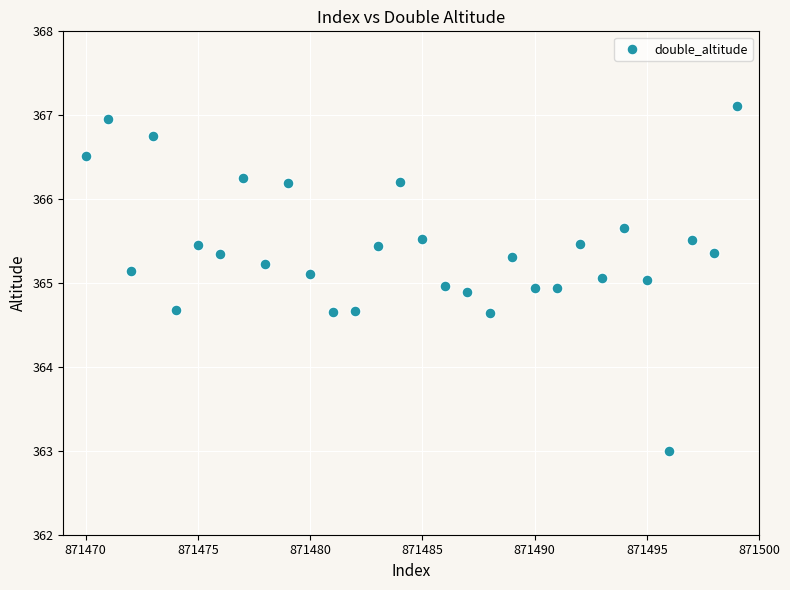

What is the range of Y values (max minus min)?

4.1